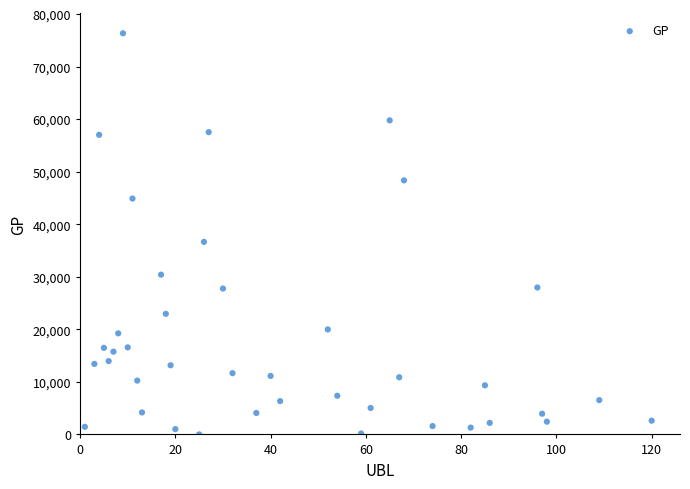

What is the range of X values (max minus min)?

119